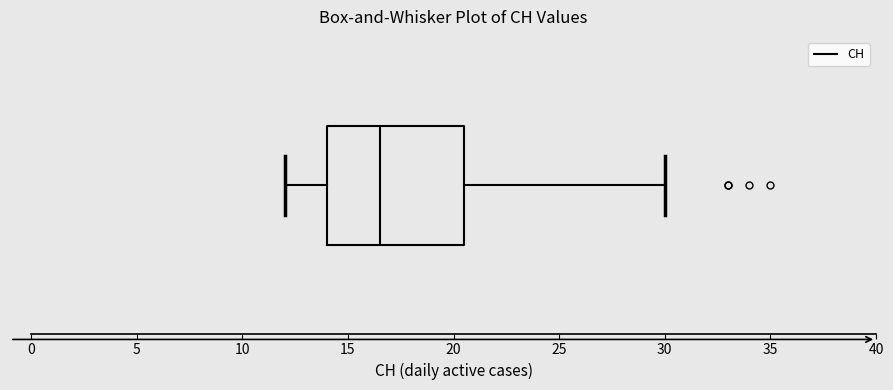

Where does the median line of the box sit on the x-axis? The values are not printed on the chart, so give them approximately, as read against the axis.

16.5